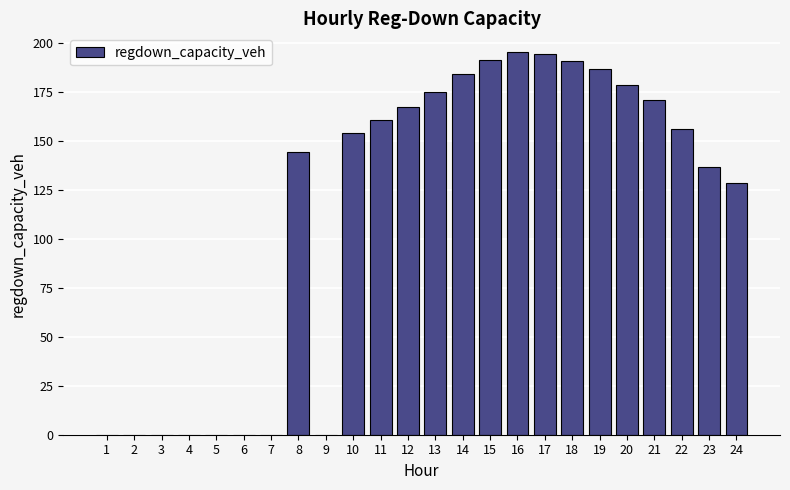

The chart shows a value of 58.4 at 8. True or false?

False